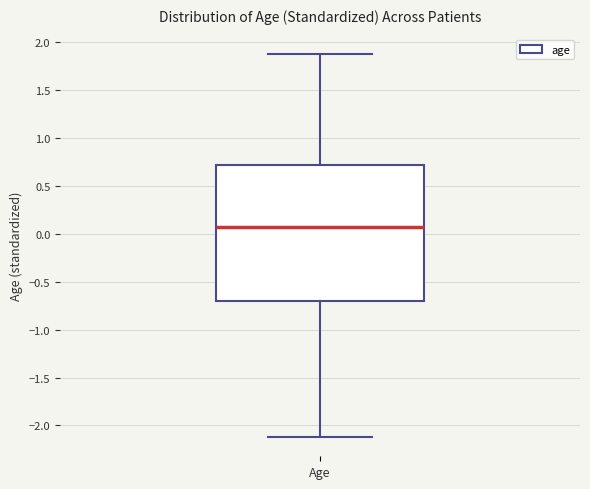

Read this box plot against the y-axis: the position of the median line, the range covered by the box, and the ends of both whiskers. The values are not printed on the chart, so give them approximately, as read against the axis.

median 0.05, box -0.70 to 0.70, whiskers -2.10 to 1.90